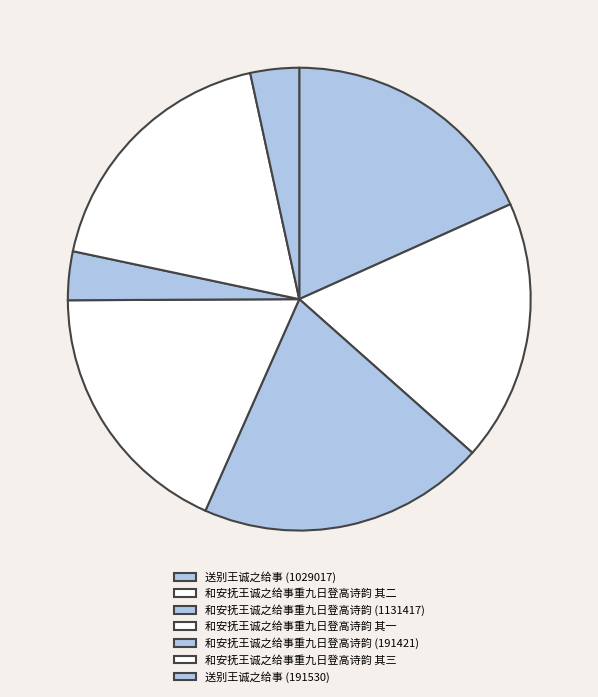

Combined, do 和安抚王诚之给事重九日登高诗韵 (191421) and 和安抚王诚之给事重九日登高诗韵 其一 account for over 50%?

No